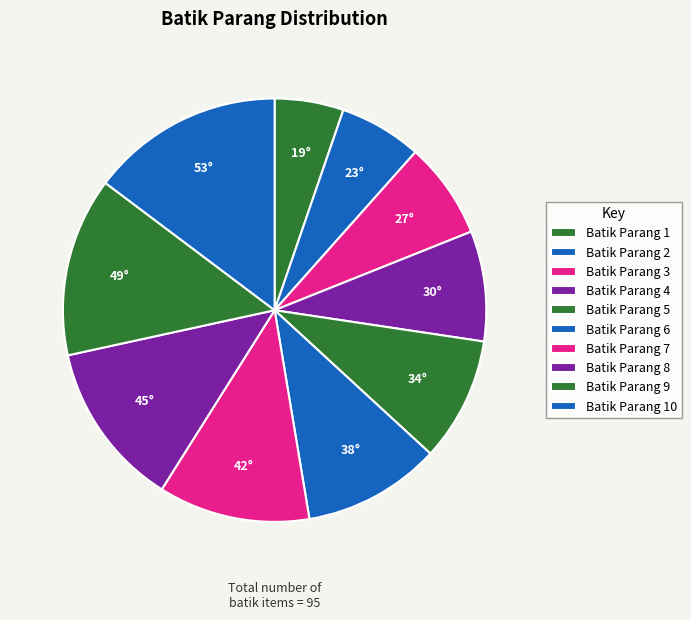

Approximately how many times larger is the value at Batik Parang 8 compared to Batik Parang 10?

0.9